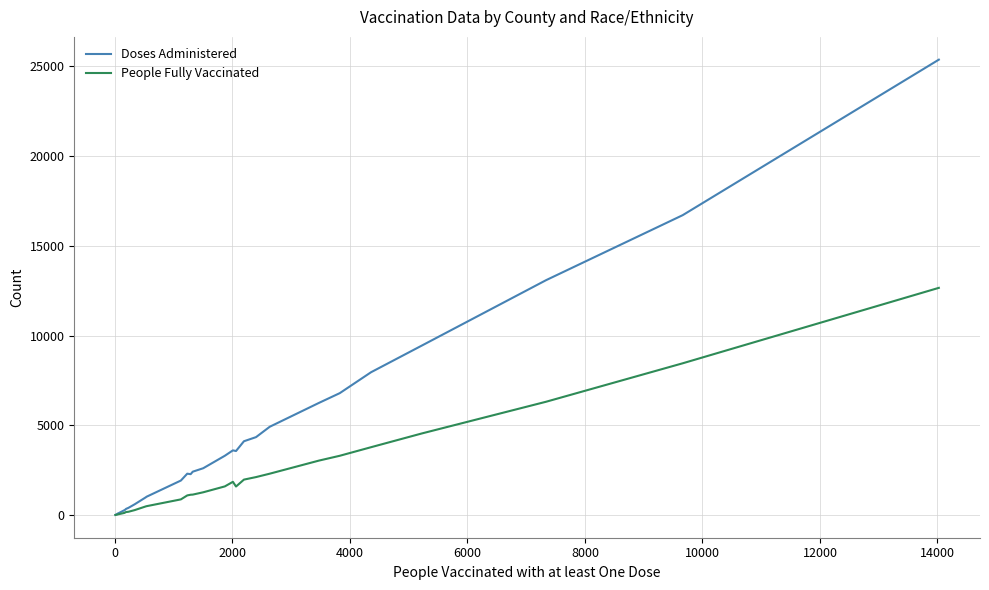

Rank the series by their average value, from lowest to highest.

People Fully Vaccinated, Doses Administered